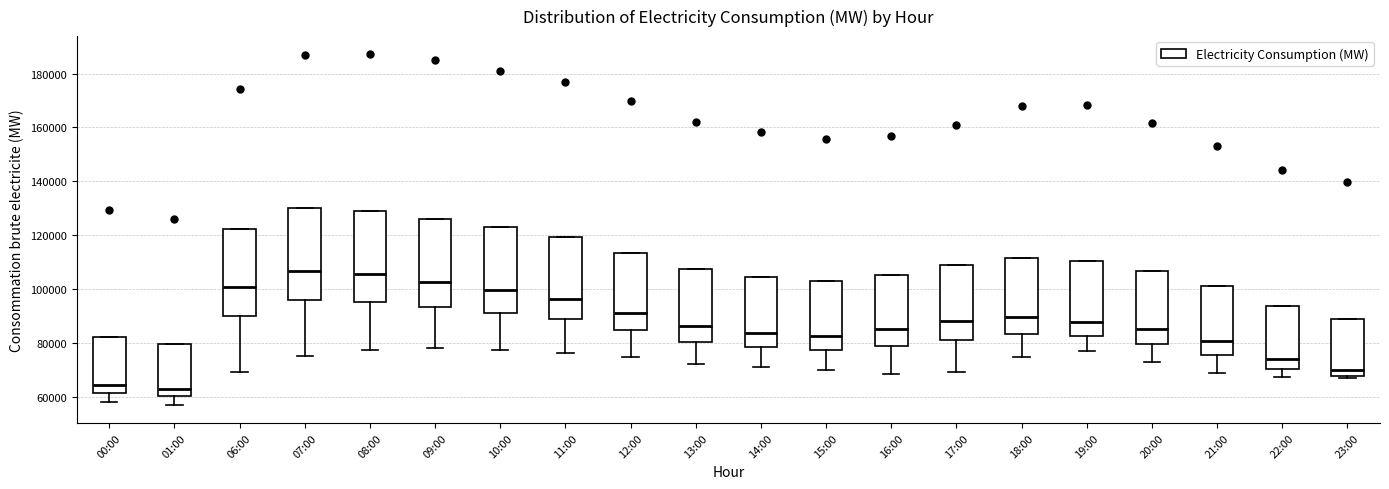

Reading left to right, transcribe this box plot: for each box, give where its median line is, the range the box spans, and where its two whiskers end, as read against the y-axis. The values are not printed on the chart, so give them approximately, as read against the axis.

00:00: median 64000, box 62000 to 82000, whiskers 58000 to 82000
01:00: median 64000, box 60000 to 80000, whiskers 58000 to 80000
06:00: median 100000, box 90000 to 122000, whiskers 70000 to 122000
07:00: median 106000, box 96000 to 130000, whiskers 76000 to 130000
08:00: median 106000, box 96000 to 130000, whiskers 78000 to 130000
09:00: median 102000, box 94000 to 126000, whiskers 78000 to 126000
10:00: median 100000, box 92000 to 122000, whiskers 78000 to 122000
11:00: median 96000, box 88000 to 120000, whiskers 76000 to 120000
12:00: median 92000, box 84000 to 114000, whiskers 76000 to 114000
13:00: median 86000, box 80000 to 108000, whiskers 72000 to 108000
14:00: median 84000, box 78000 to 104000, whiskers 72000 to 104000
15:00: median 82000, box 78000 to 104000, whiskers 70000 to 104000
16:00: median 86000, box 78000 to 106000, whiskers 68000 to 106000
17:00: median 88000, box 82000 to 108000, whiskers 70000 to 108000
18:00: median 90000, box 84000 to 112000, whiskers 74000 to 112000
19:00: median 88000, box 82000 to 110000, whiskers 78000 to 110000
20:00: median 86000, box 80000 to 106000, whiskers 74000 to 106000
21:00: median 82000, box 76000 to 102000, whiskers 68000 to 102000
22:00: median 74000, box 70000 to 94000, whiskers 68000 to 94000
23:00: median 70000, box 68000 to 88000, whiskers 68000 (just below the box's lower edge) to 88000